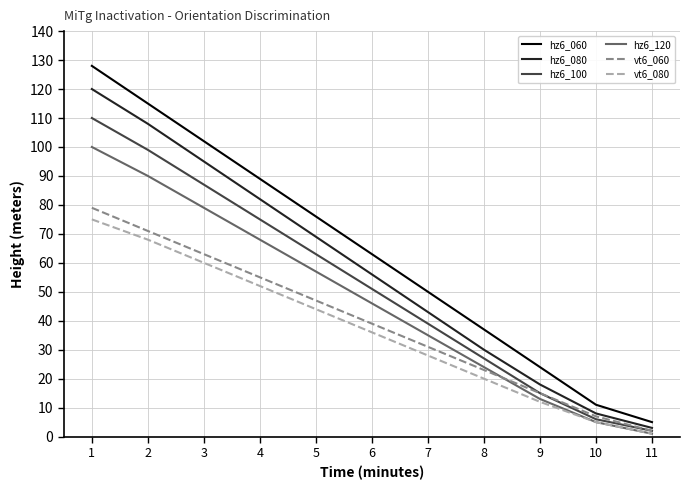

Between 1 and 5, which series saw the biggest shift?

hz6_060